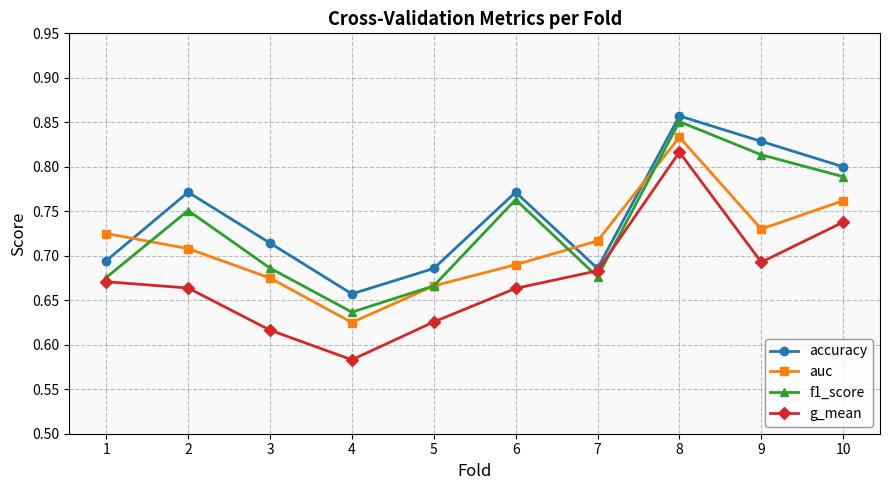

Which series has the largest total across all categories?

accuracy